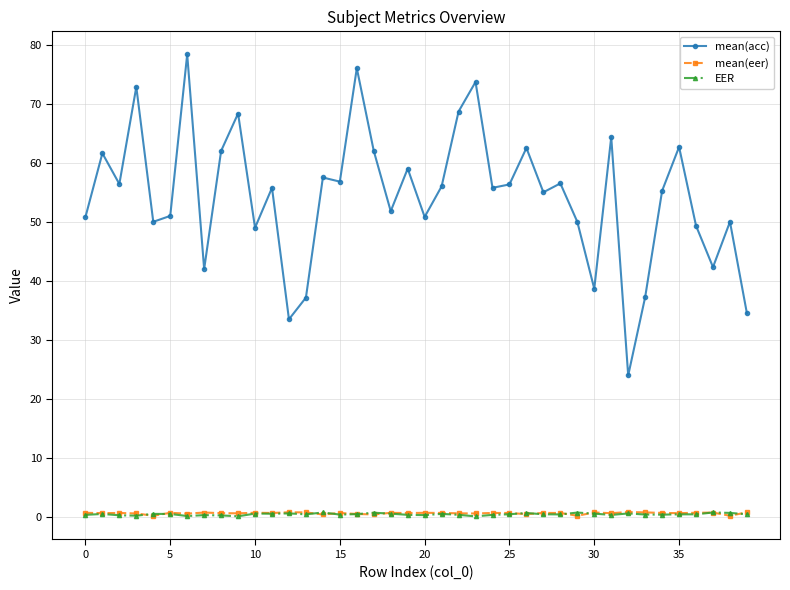

True or false: EER and mean(acc) cross at least once.

False